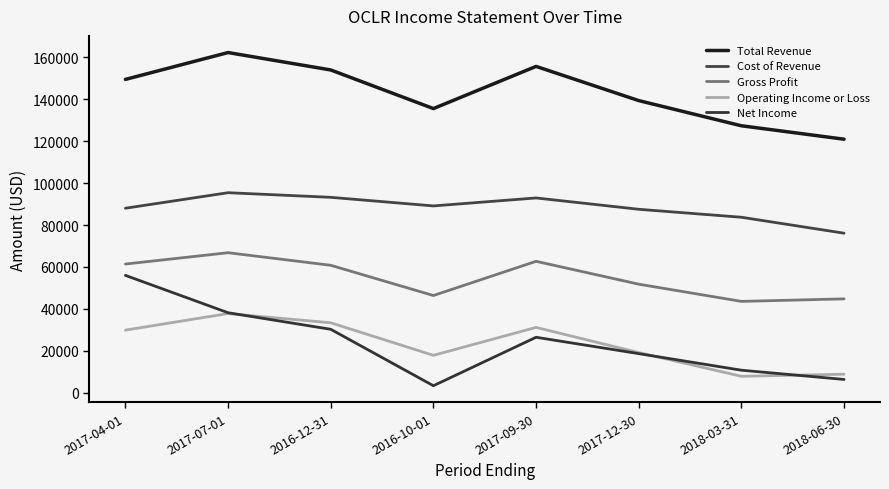

Reading left to right, extract all data points from this chart.

Total Revenue: 149400	162200	153900	135500	155600	139300	127300	120900
Cost of Revenue: 88000	95400	93200	89100	92900	87500	83700	76100
Gross Profit: 61400	66800	60800	46400	62700	51800	43600	44800
Operating Income or Loss: 29900	37800	33400	17900	31200	19200	7900	8900
Net Income: 56000	38200	30300	3400	26500	18700	10800	6400